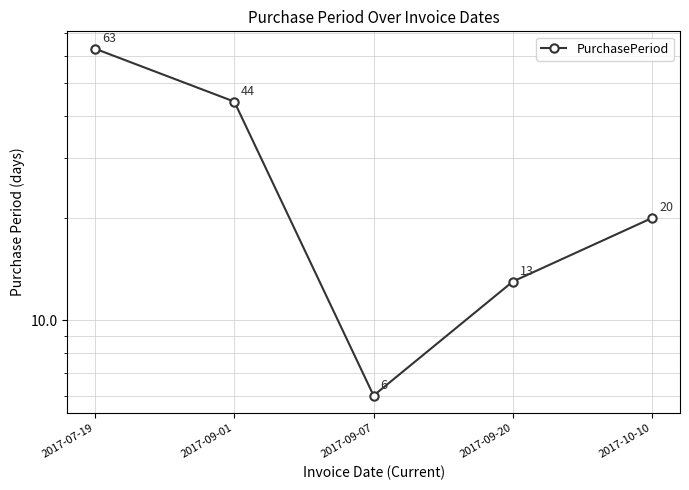

The value at 2017-07-19 is 63. True or false?

True